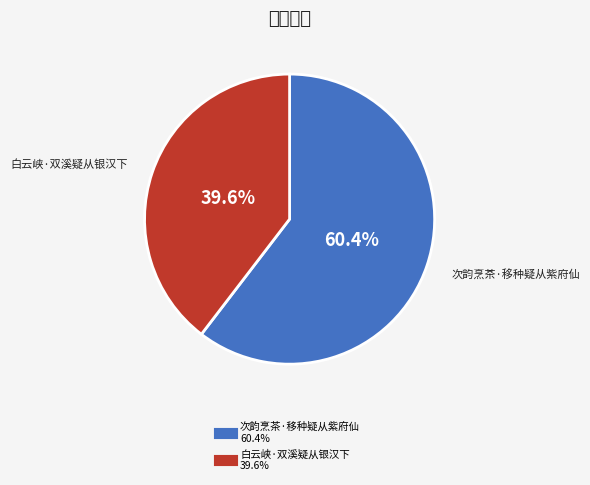

Is there any slice that represents more than half of the pie?

Yes